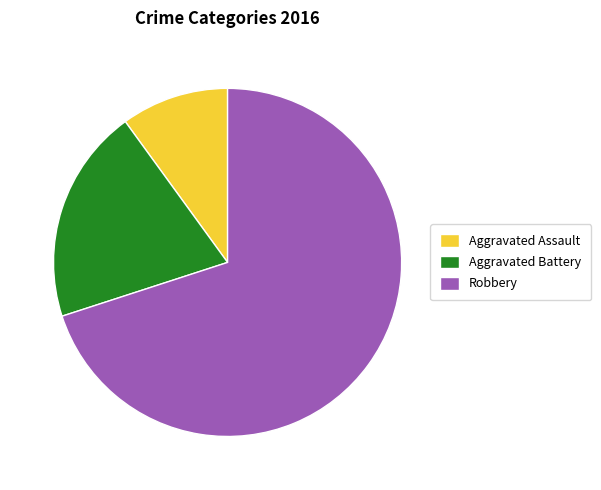

Approximately how many times larger is the value at Robbery compared to Aggravated Battery?

3.5